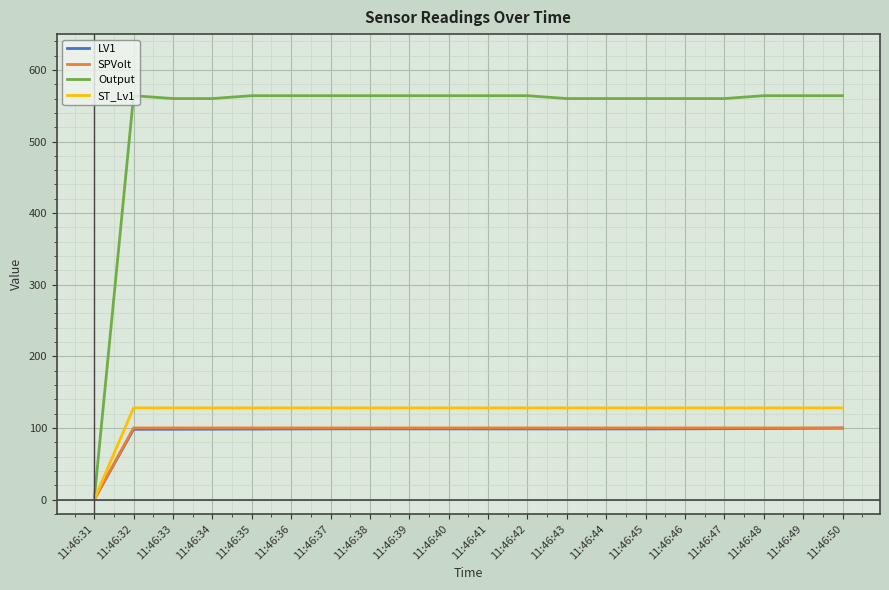

At how many categories does at least one series exceed 245?

19